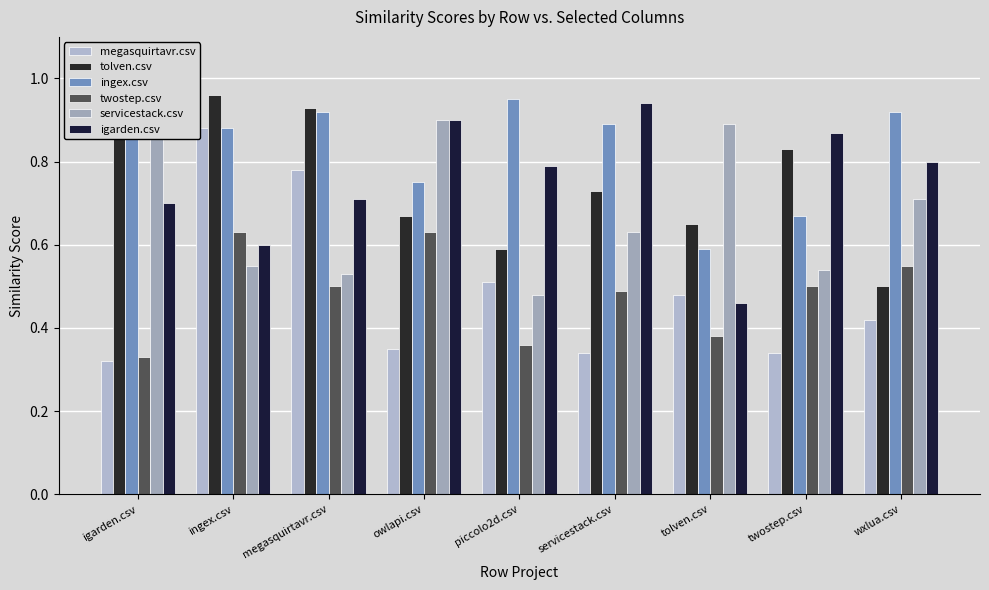

What is the maximum value for tolven.csv?

1.0